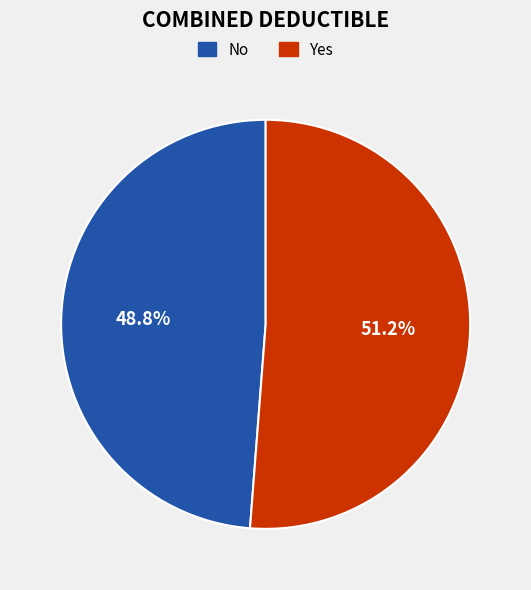

What portion of the pie excludes Yes?

48.8%